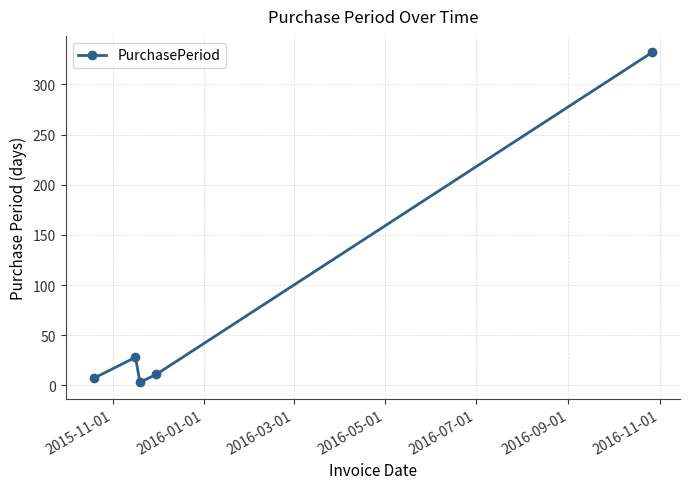

What is the greatest value displayed?

332